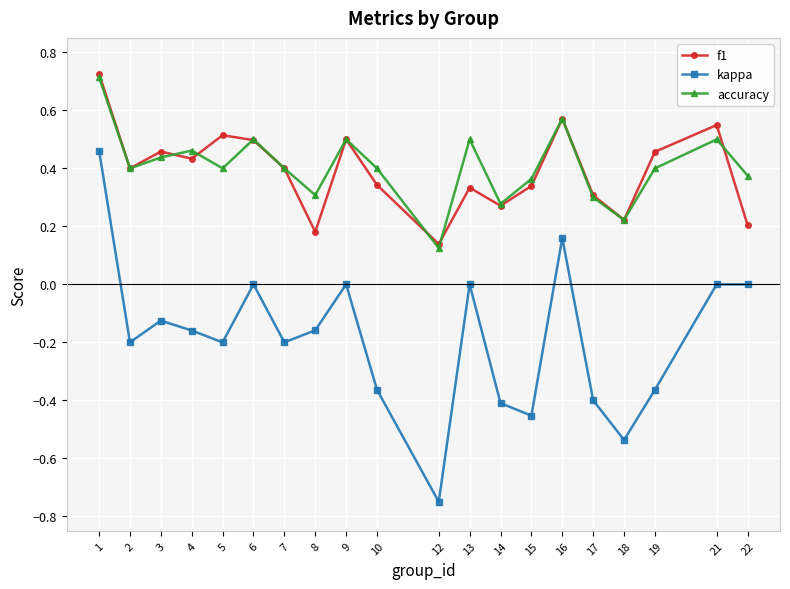

Between 9 and 16, which series saw the biggest shift?

kappa